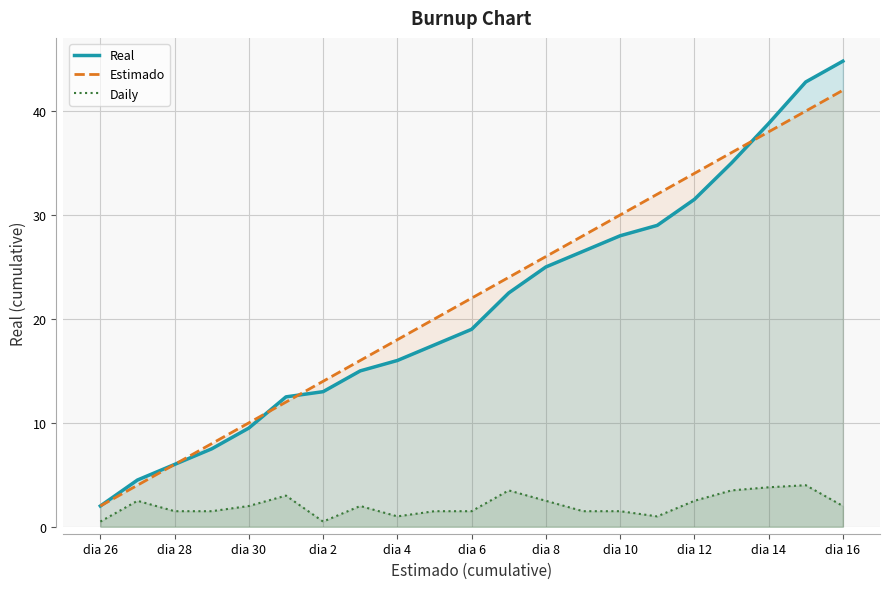

What are all the series names shown in the legend?

Real, Estimado, Daily